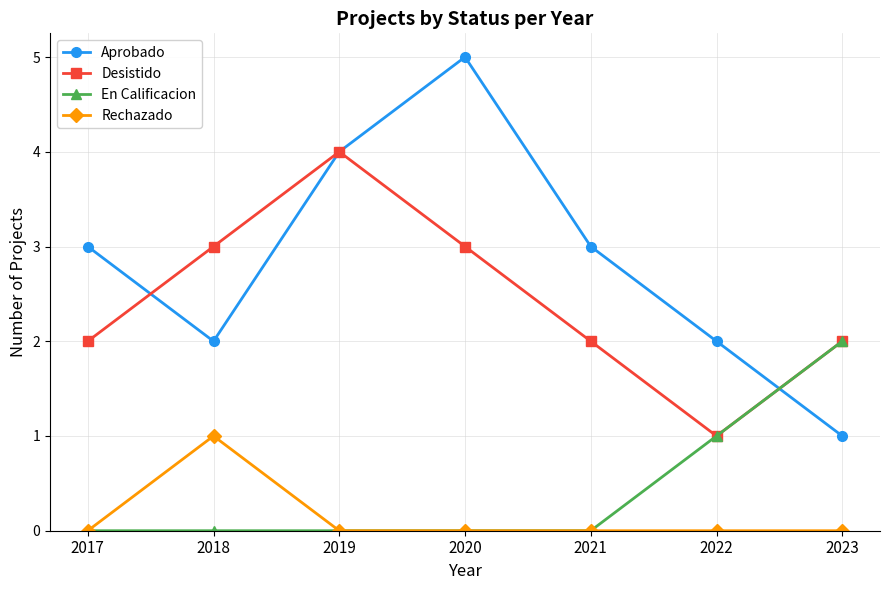

What is the average value of the Desistido series?

2